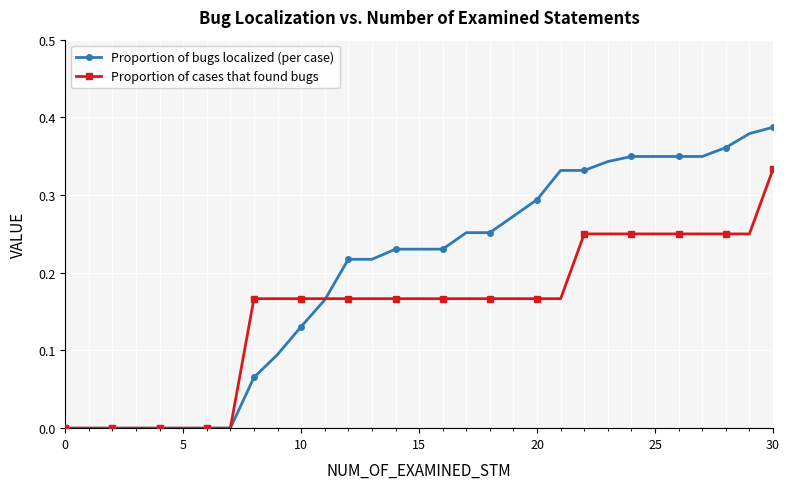

Rank the series by their average value, from highest to lowest.

Proportion of bugs localized (per case), Proportion of cases that found bugs